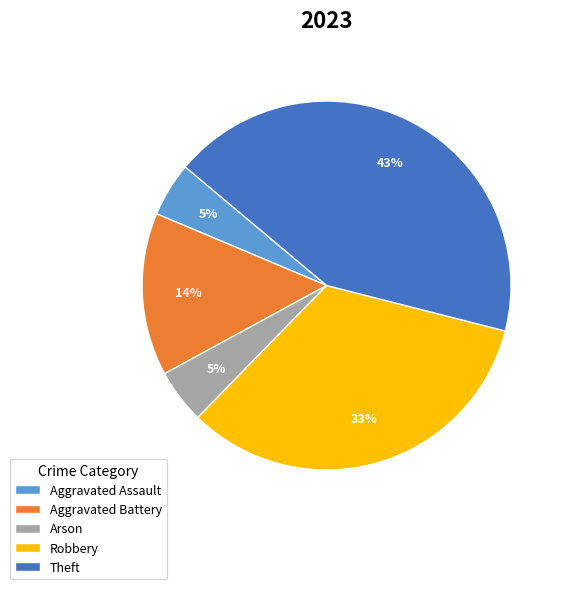

Which slice is the largest?

Theft